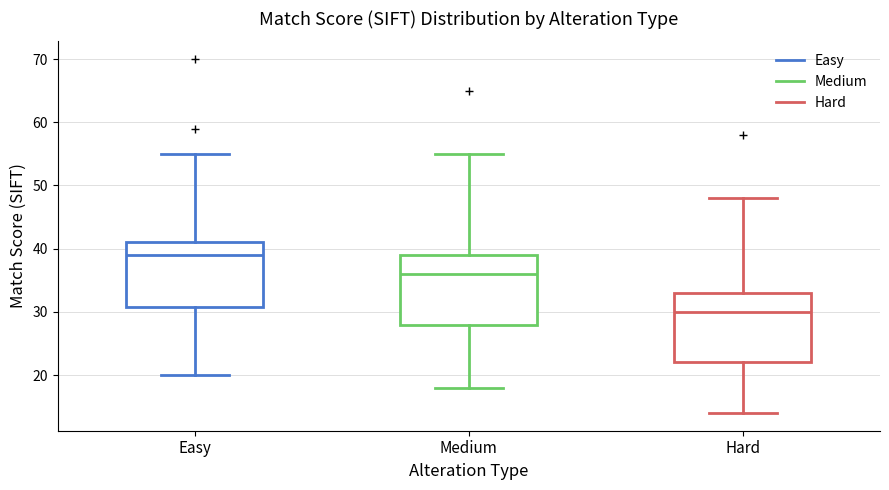

Reading left to right, read every box against the y-axis: the position of its median line, the range the box covers, and the ends of its whiskers. The values are not printed on the chart, so give them approximately, as read against the axis.

Easy: median 39, box 31 to 41, whiskers 20 to 55
Medium: median 36, box 28 to 39, whiskers 18 to 55
Hard: median 30, box 22 to 33, whiskers 14 to 48